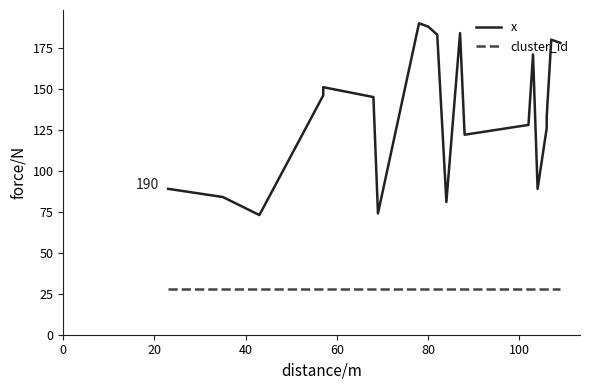

True or false: x and cluster_id cross at least once.

False